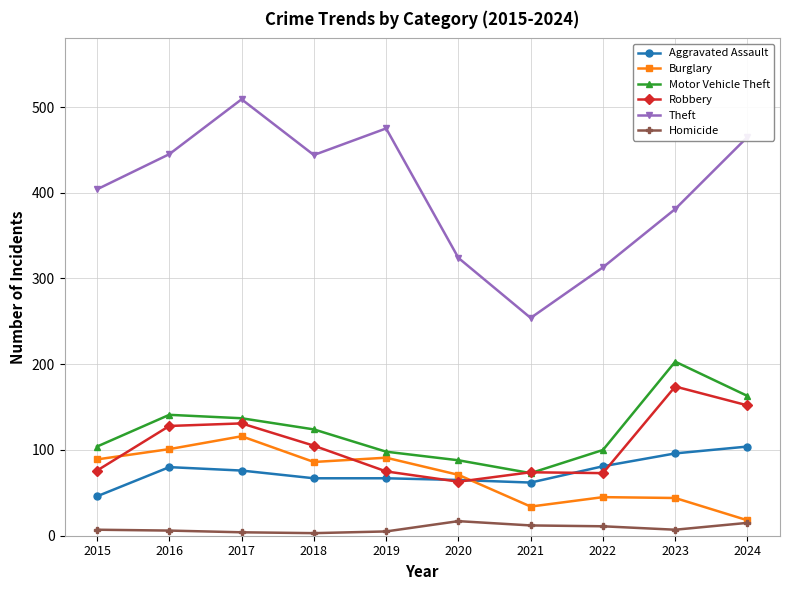

Is it true that Burglary equals 38 at 2019?

False